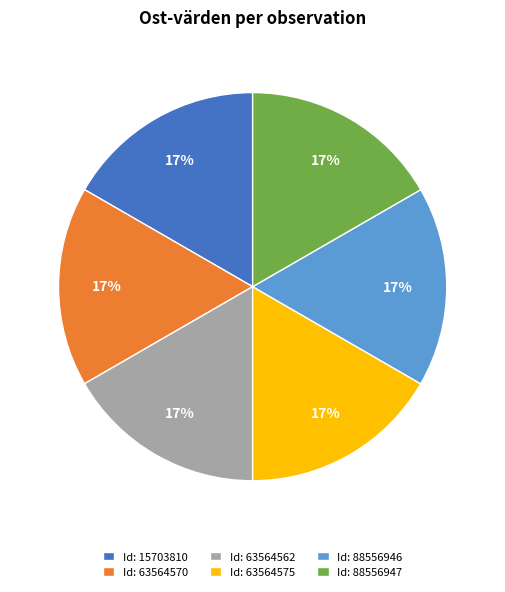

Is it true that Id: 63564570 is 7% of the pie?

False